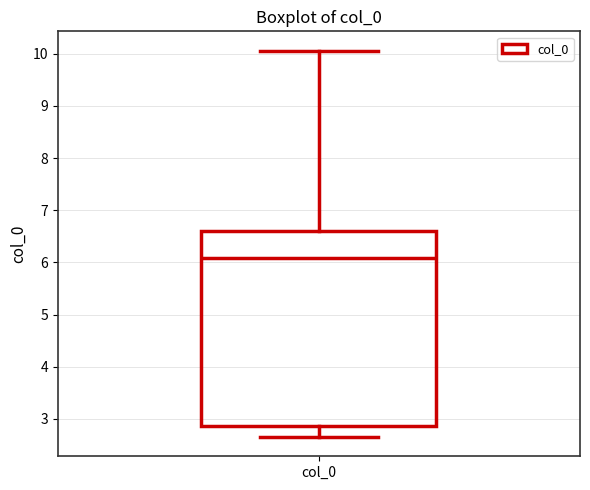

Read this box plot against the y-axis: the position of the median line, the range covered by the box, and the ends of both whiskers. The values are not printed on the chart, so give them approximately, as read against the axis.

median 6.1, box 2.9 to 6.6, whiskers 2.7 to 10.1